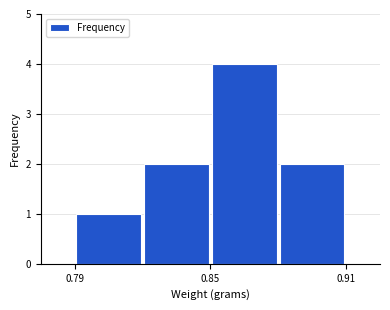

Around what value on the x-axis is the tallest bar? Give the approximate position of its centre, as read against the axis.

0.87